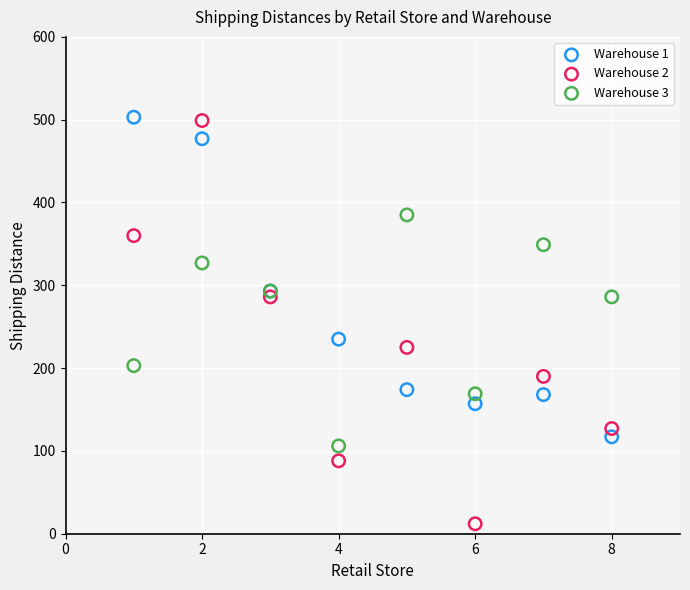

In the Warehouse 2 series, what Y value is closest to 255?

225